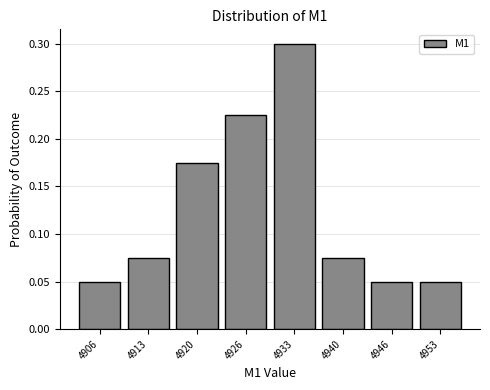

Reading left to right, list every bar in this chart as the range it spans on the x-axis followed by its height. Neither the bar edges nor the heights are printed on the chart, so give them approximately, as read against the axes.

4903 to 4910: 0.050
4910 to 4916: 0.075
4916 to 4923: 0.175
4923 to 4930: 0.225
4930 to 4936: 0.300
4936 to 4943: 0.075
4943 to 4950: 0.050
4950 to 4957: 0.050